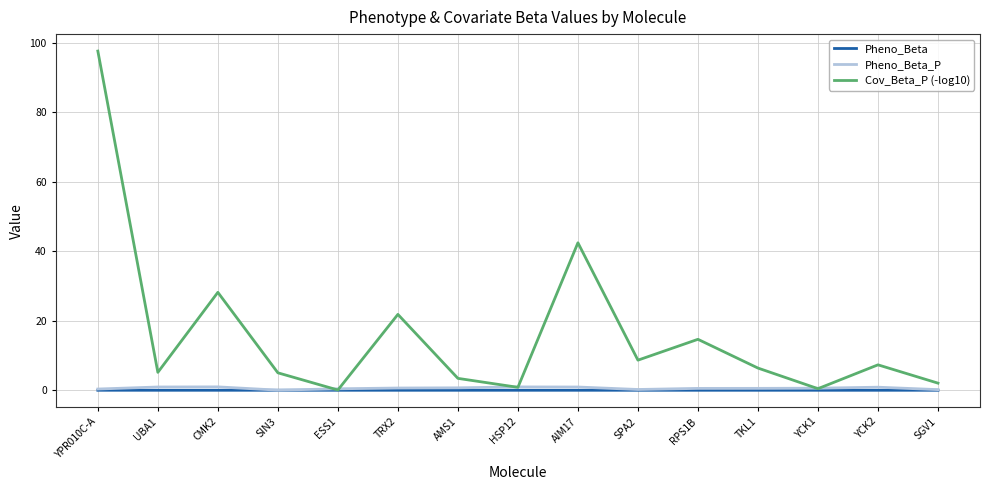

Which series changed the most between UBA1 and TRX2?

Cov_Beta_P (-log10)